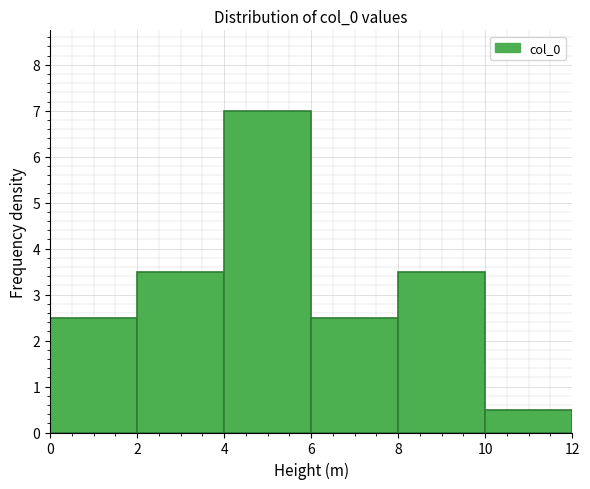

How tall is the bar that spans 2 to 4 on the x-axis? The values are not printed on the chart, so give them approximately, as read against the axis.

3.5